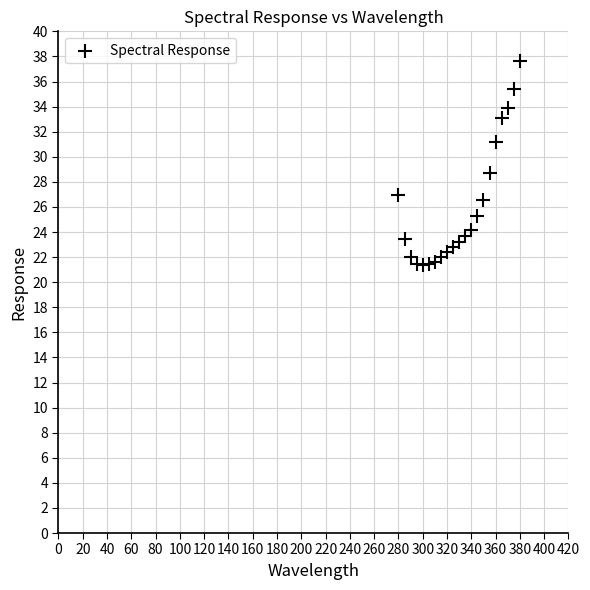

What is the range of X values (max minus min)?

100.0